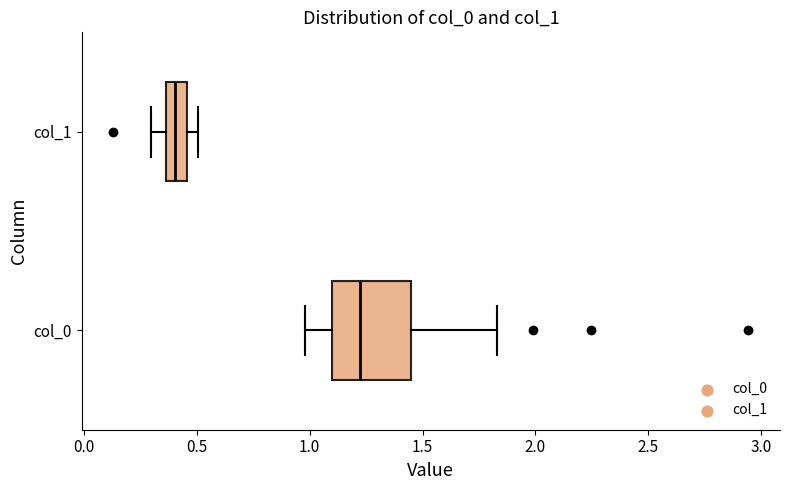

Which box's median line is the furthest to the left?

col_1